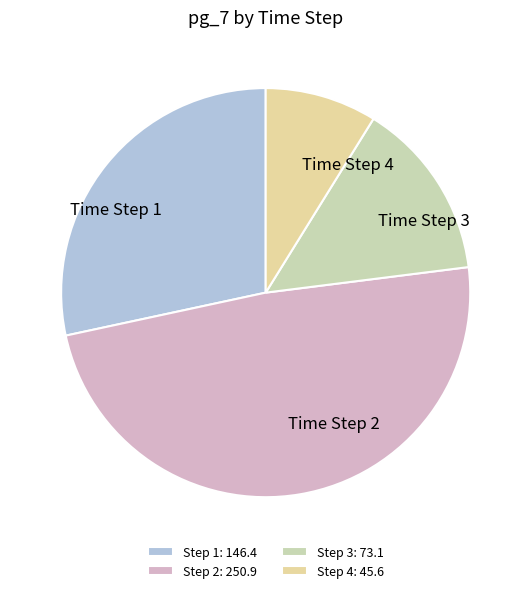

Is it true that Time Step 4 is 14% of the pie?

False